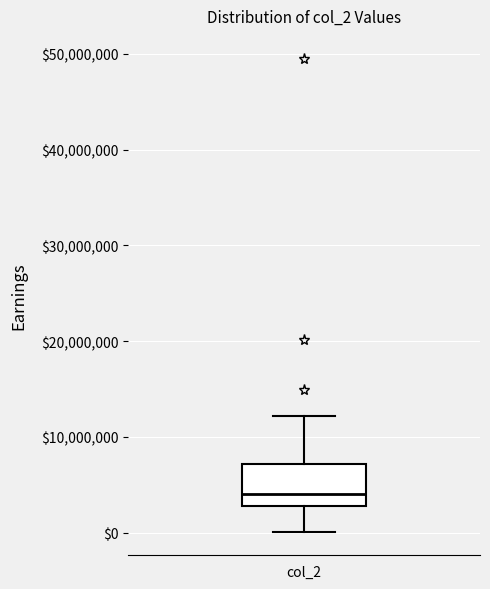

Read this box plot against the y-axis: the position of the median line, the range covered by the box, and the ends of both whiskers. The values are not printed on the chart, so give them approximately, as read against the axis.

median 4000000, box 3000000 to 7000000, whiskers 0 to 12000000